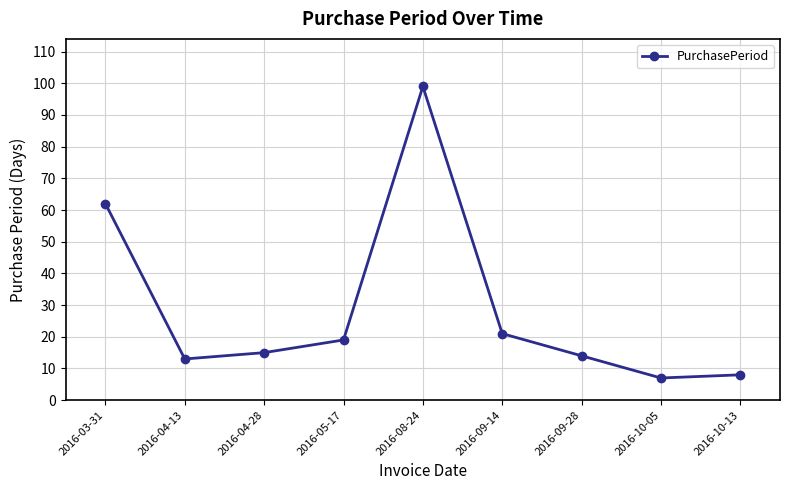

Does the chart have visible grid lines?

Yes